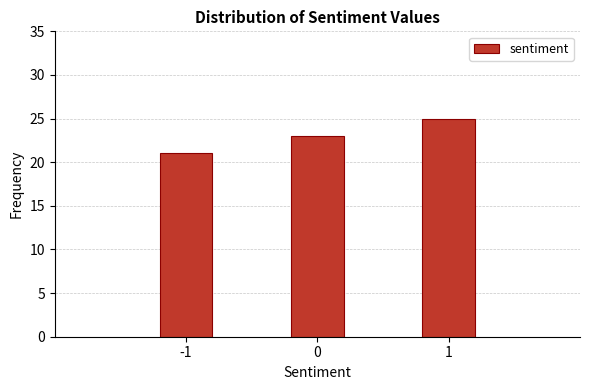

Reading left to right, transcribe this chart: for each bar, give the range it covers on the x-axis and its height. The values are not printed on the chart, so give them approximately, as read against the axis.

-1.5 to -0.5: 21
-0.5 to 0.5: 23
0.5 to 1.5: 25